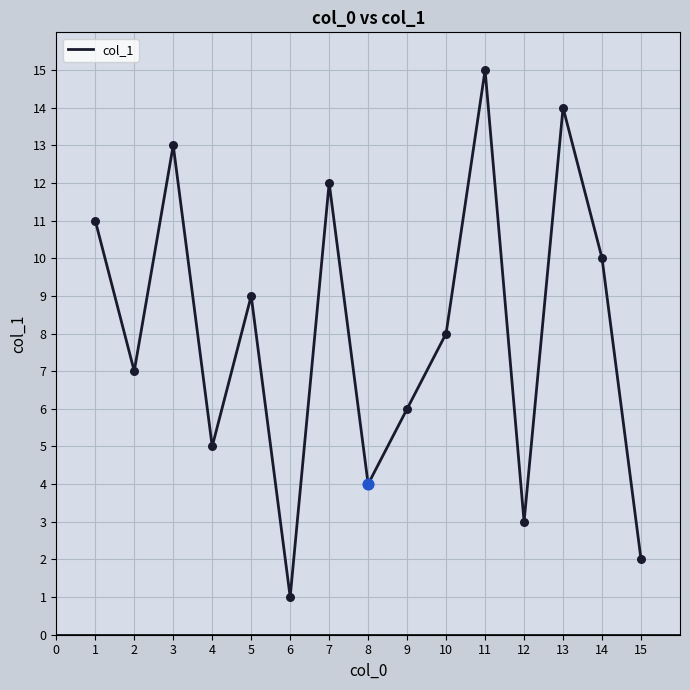

Which has a higher value, 8 or 14?

14